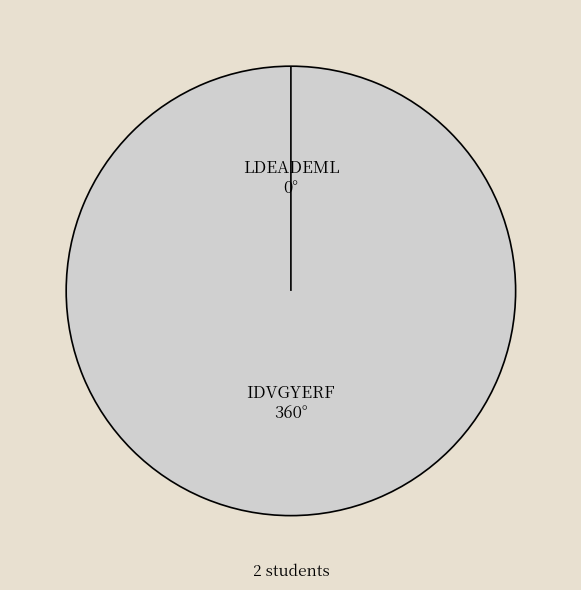

Rank the categories by value from lowest to highest.

LDEADEML, IDVGYERF